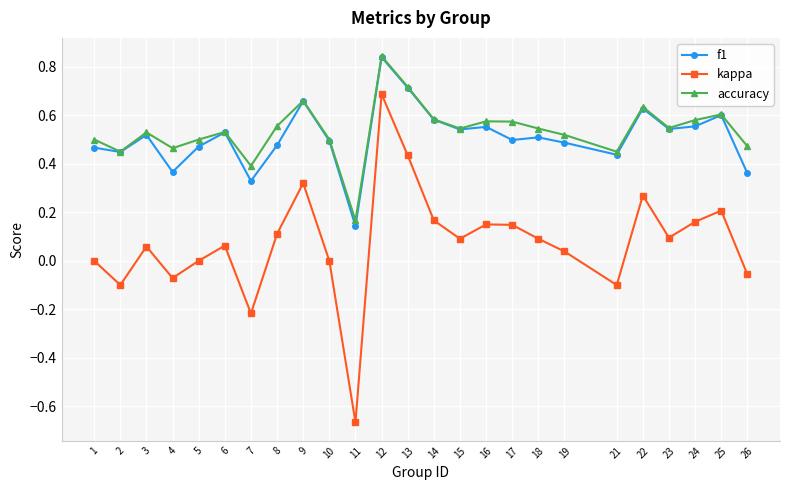

What is the sum of the accuracy values at 18 and 22?

1.2